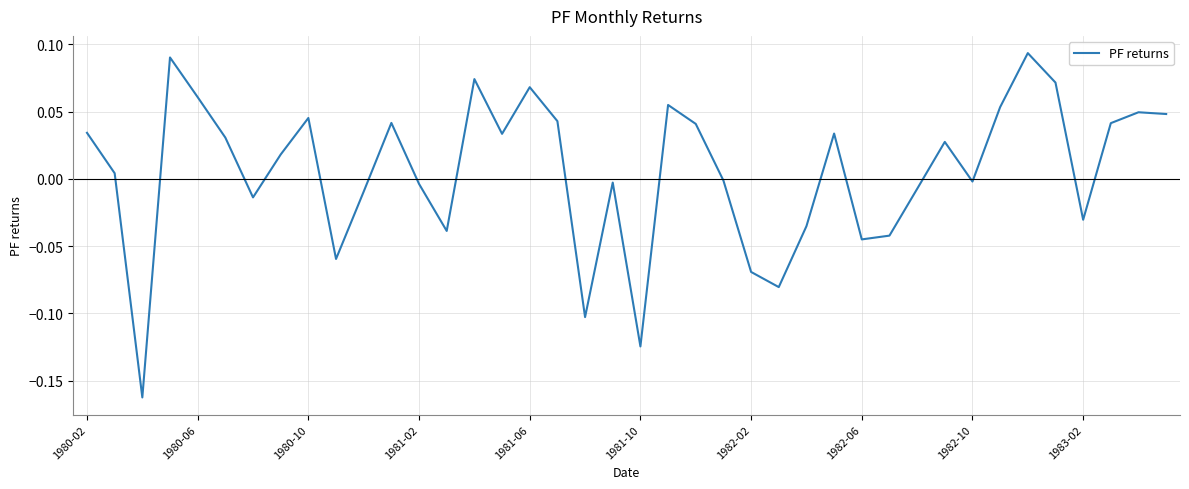

Does the chart have visible grid lines?

Yes